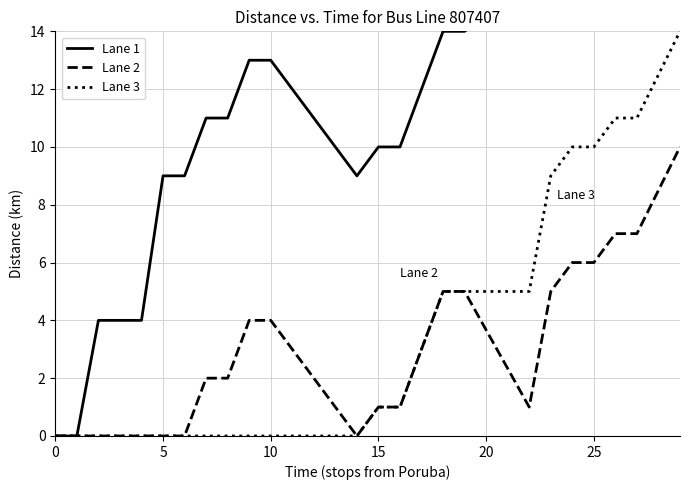

Count the Lane 2 values in the range 0 to 5.

19